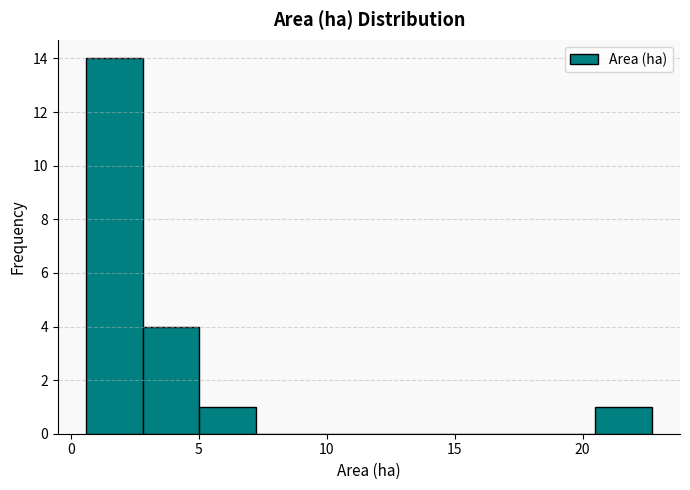

What is the height of the bar covering 3.0 to 5.0 on the x-axis? Neither the bar edges nor the heights are printed on the chart, so give them approximately, as read against the axes.

4